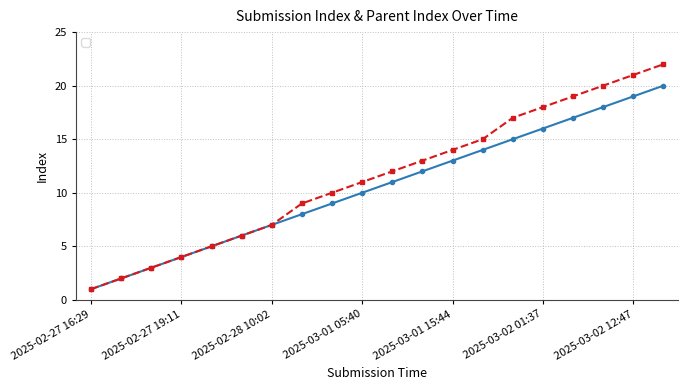

Is the value of _index at 2025-02-27 17:14 greater than the value of _parent_index at 2025-03-01 05:40?

No